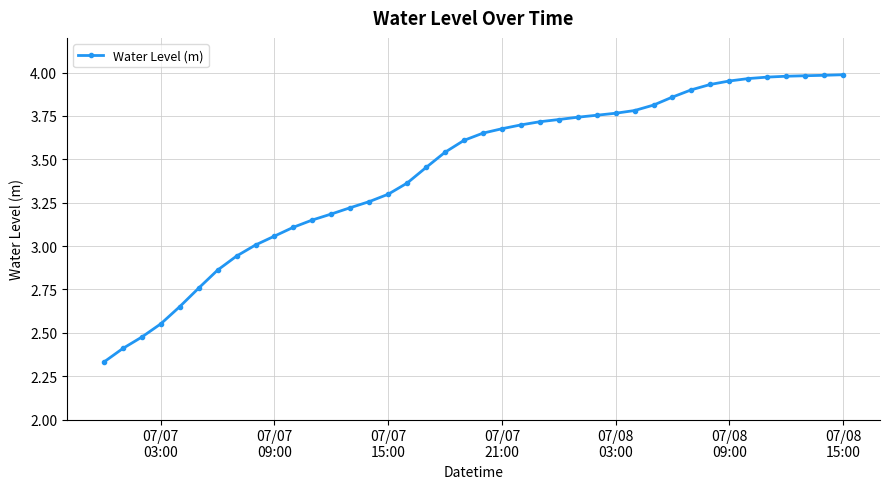

What is the value of the 9th point from the left?

3.0